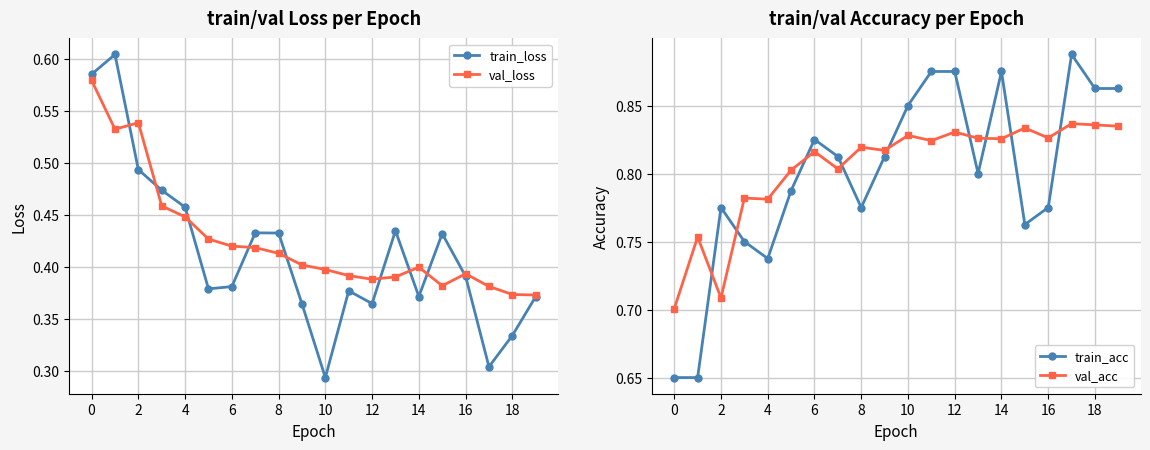

At which label does train_loss reach its minimum?

10